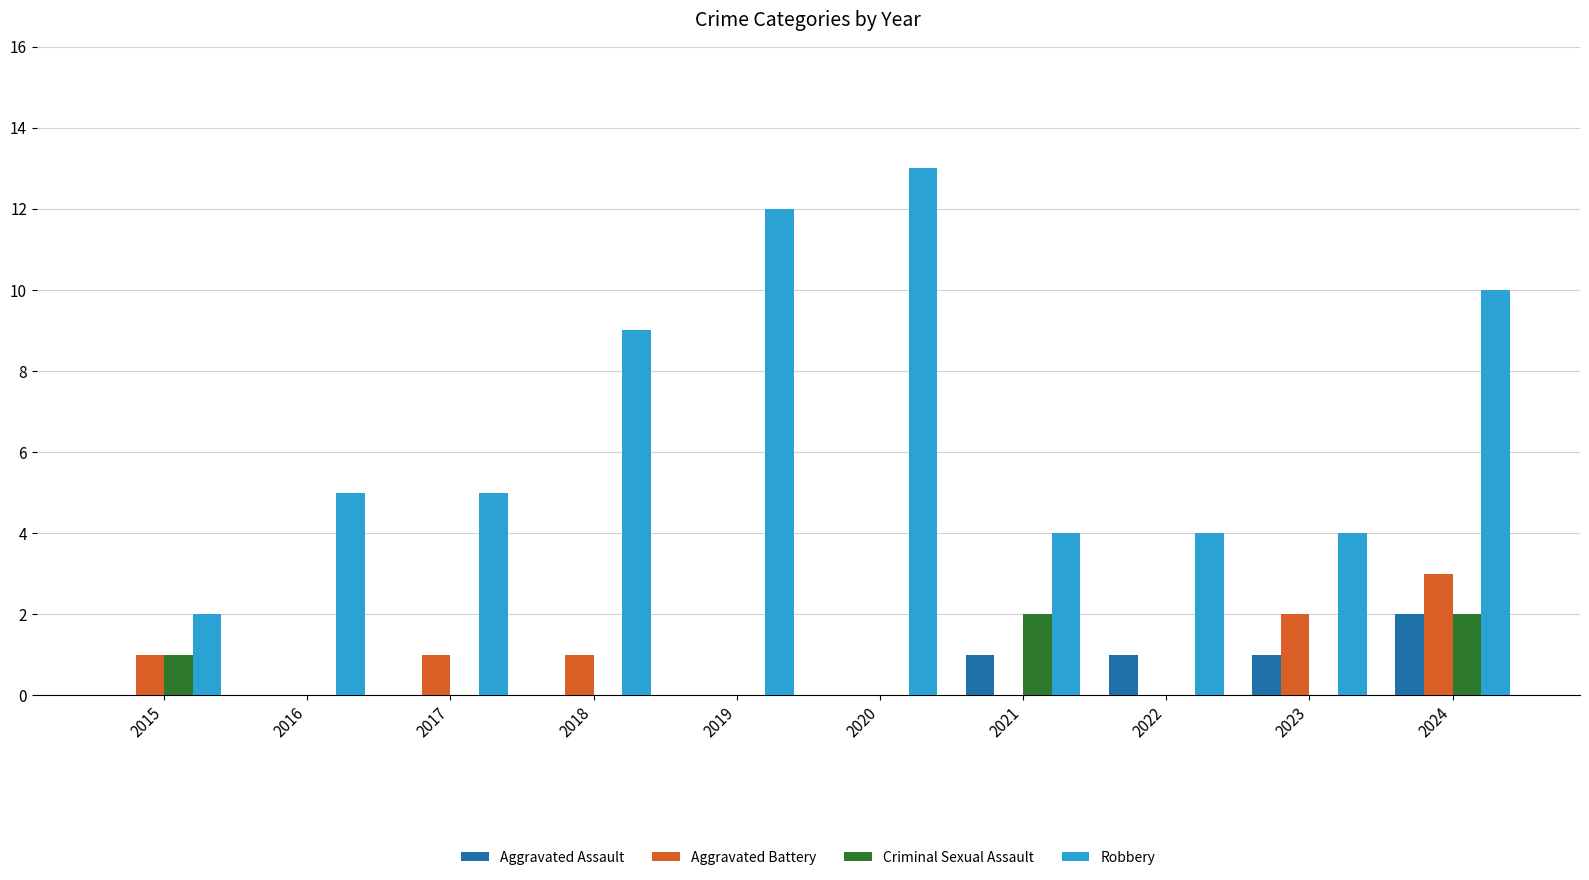

The Robbery series shows 8 at 2020. True or false?

False